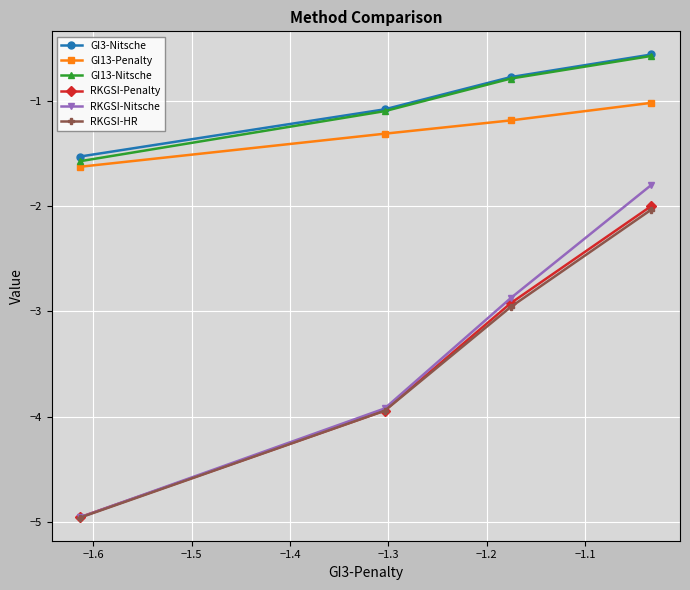

What is the maximum value shown in the chart?

-0.6